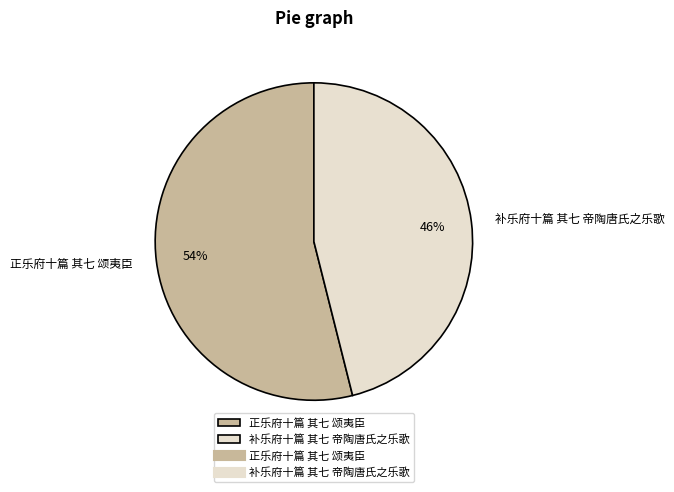

Count the number of slices in the pie.

2